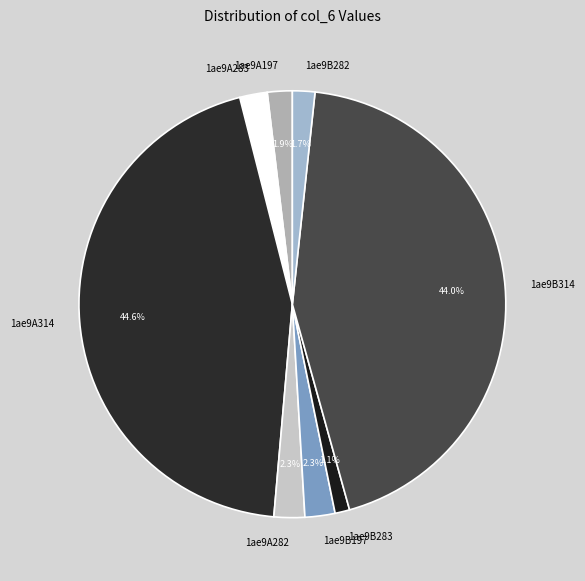

Is it true that 1ae9B283 is 11% of the pie?

False